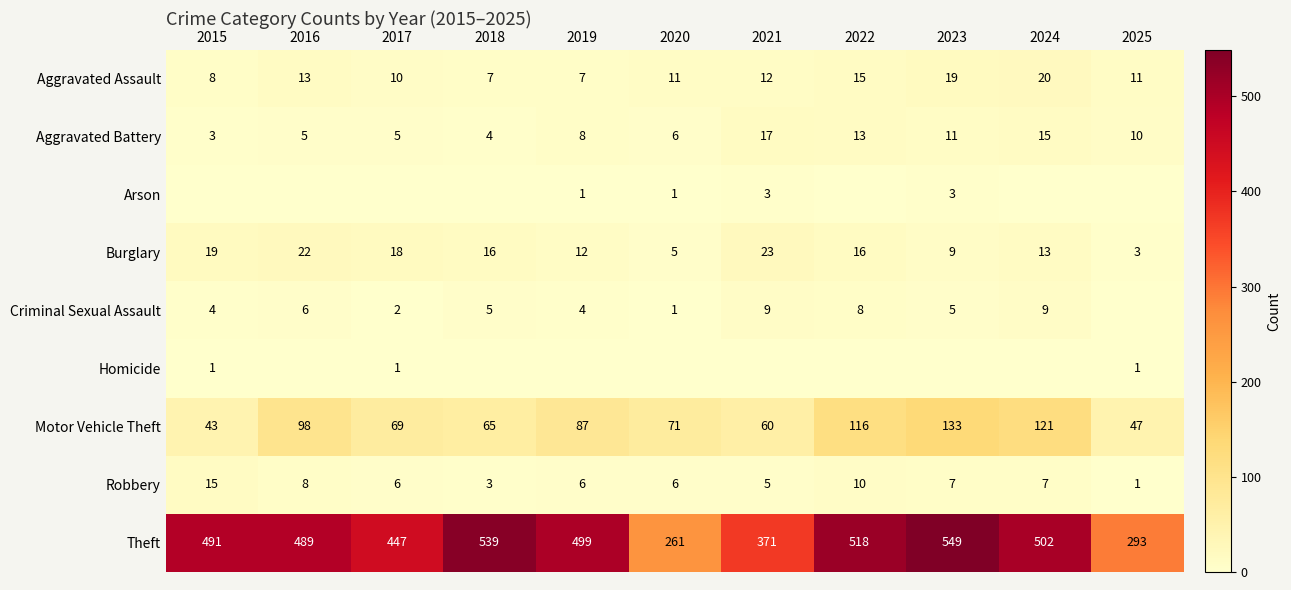

Rank the categories by Motor Vehicle Theft value from lowest to highest.

2015, 2025, 2021, 2018, 2017, 2020, 2019, 2016, 2022, 2024, 2023